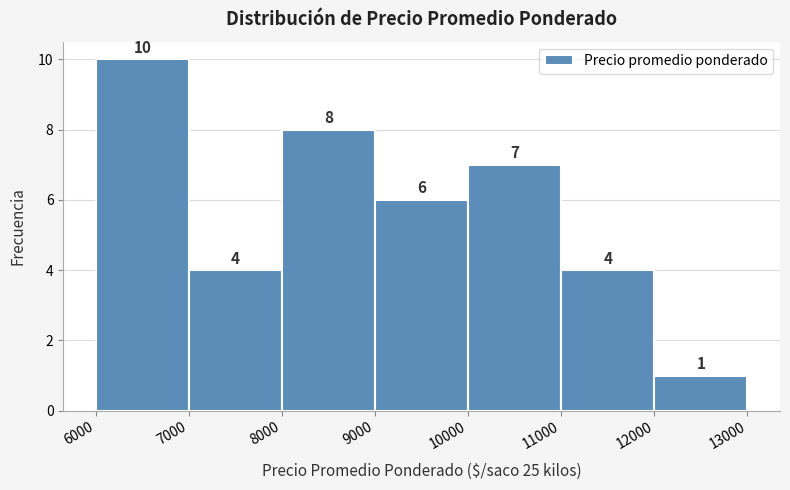

Reading left to right, list every bar in this chart as the range it spans on the x-axis followed by its height.

6000 to 7000: 10
7000 to 8000: 4
8000 to 9000: 8
9000 to 10000: 6
10000 to 11000: 7
11000 to 12000: 4
12000 to 13000: 1